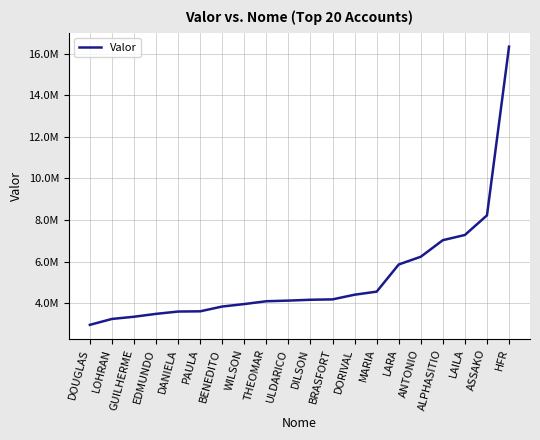

Does the chart have visible grid lines?

Yes